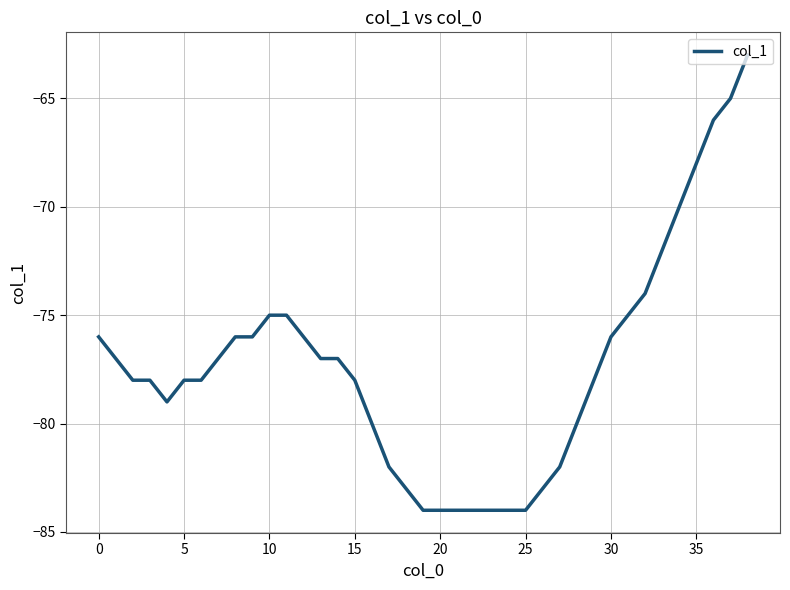

What is the smallest value displayed?

-84